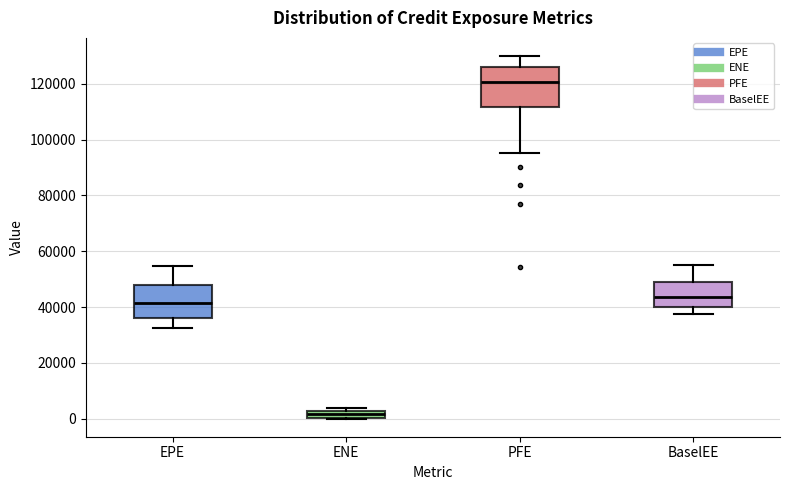

Where is the upper edge of the box for EPE on the y-axis? The values are not printed on the chart, so give them approximately, as read against the axis.

48000